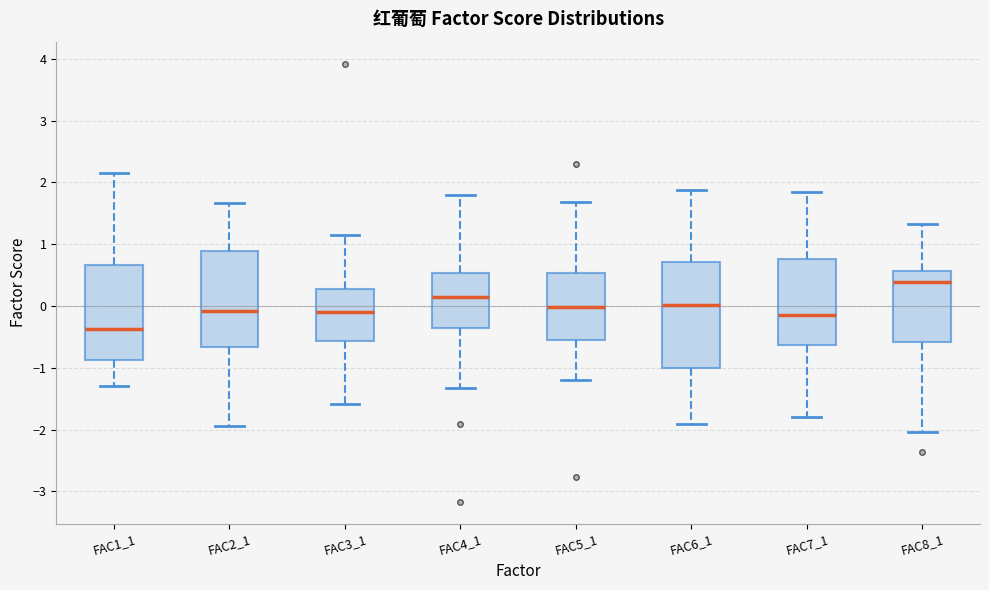

Reading left to right, transcribe this box plot: for each box, give where its median line is, the range the box spans, and where its two whiskers end, as read against the y-axis. The values are not printed on the chart, so give them approximately, as read against the axis.

FAC1_1: median -0.4, box -0.9 to 0.7, whiskers -1.3 to 2.2
FAC2_1: median -0.1, box -0.7 to 0.9, whiskers -1.9 to 1.7
FAC3_1: median -0.1, box -0.6 to 0.3, whiskers -1.6 to 1.2
FAC4_1: median 0.1, box -0.4 to 0.5, whiskers -1.3 to 1.8
FAC5_1: median 0.0, box -0.6 to 0.5, whiskers -1.2 to 1.7
FAC6_1: median 0.0, box -1.0 to 0.7, whiskers -1.9 to 1.9
FAC7_1: median -0.2, box -0.6 to 0.8, whiskers -1.8 to 1.8
FAC8_1: median 0.4, box -0.6 to 0.6, whiskers -2.0 to 1.3